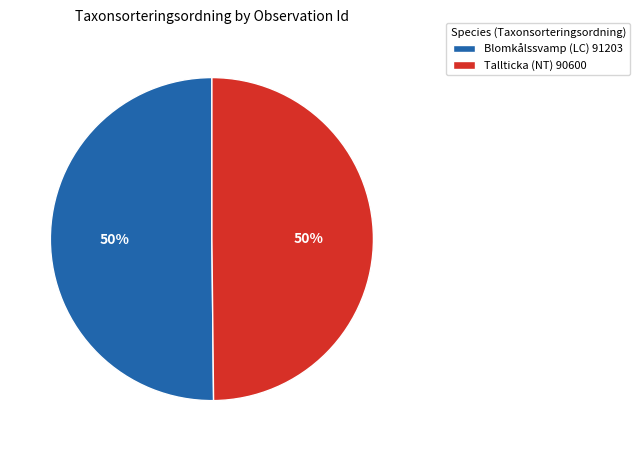

Approximately how many times larger is the value at Blomkålssvamp (LC) 91203 compared to Tallticka (NT) 90600?

1.0